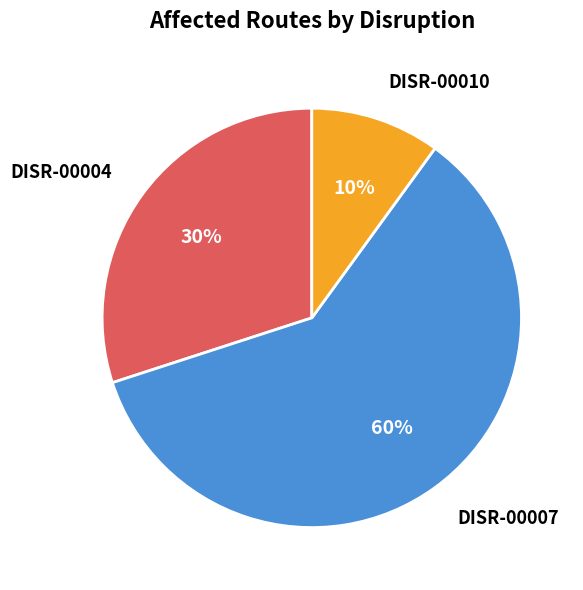

Which category has the biggest portion of the pie?

DISR-00007